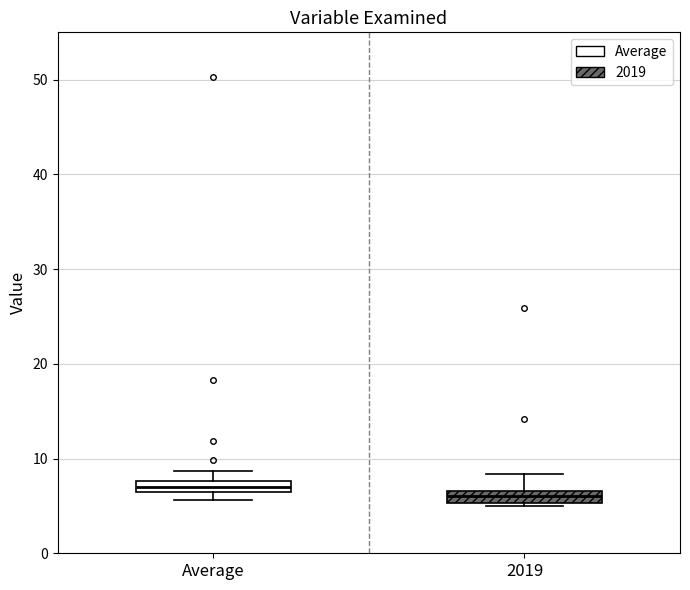

Which box's median line is the lowest?

2019